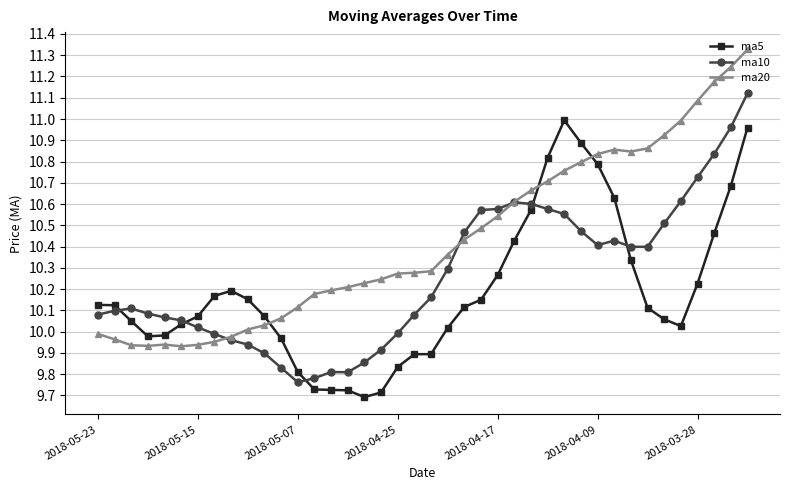

Rank the series by their maximum value, from highest to lowest.

ma20, ma10, ma5